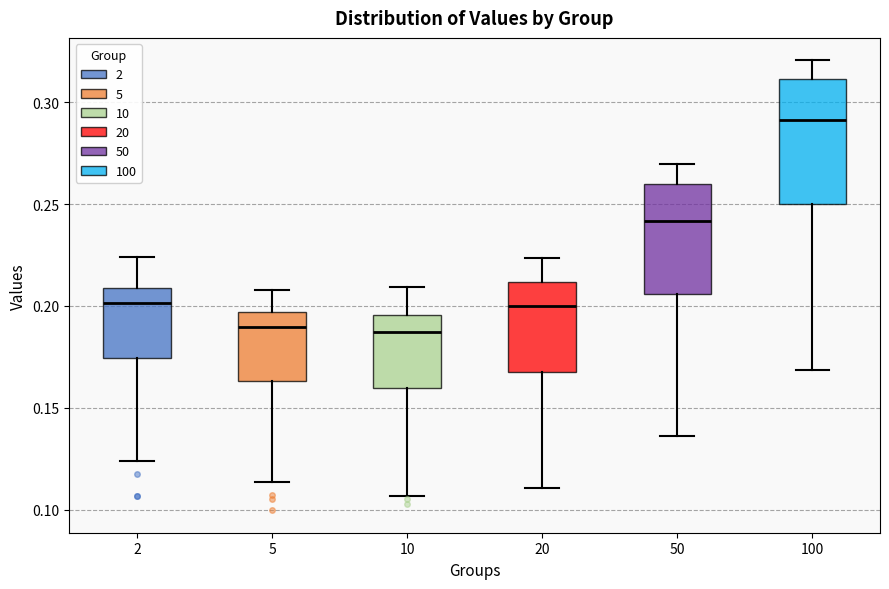

Where does the median line of the box at x = 10 sit on the y-axis? The values are not printed on the chart, so give them approximately, as read against the axis.

0.185